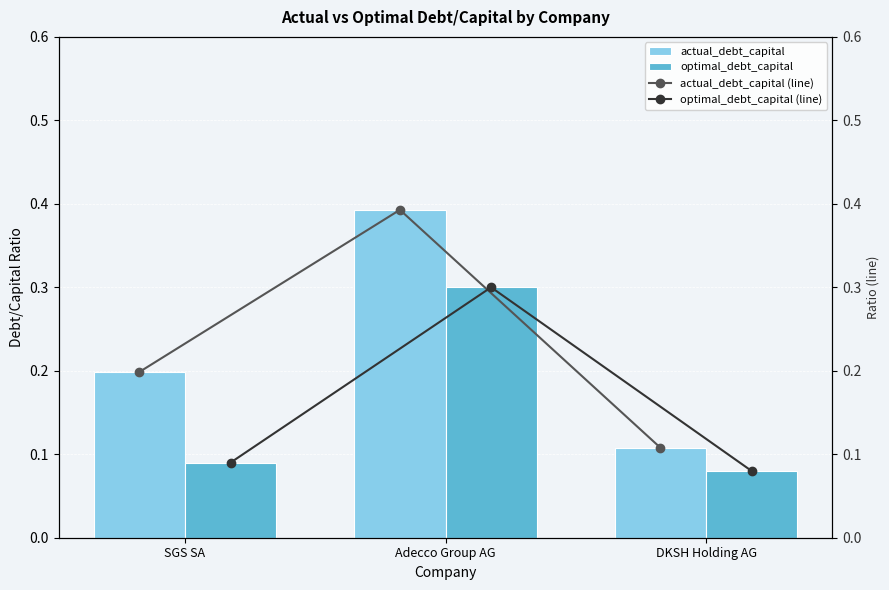

At which category does the chart reach its peak across all series?

Adecco Group AG